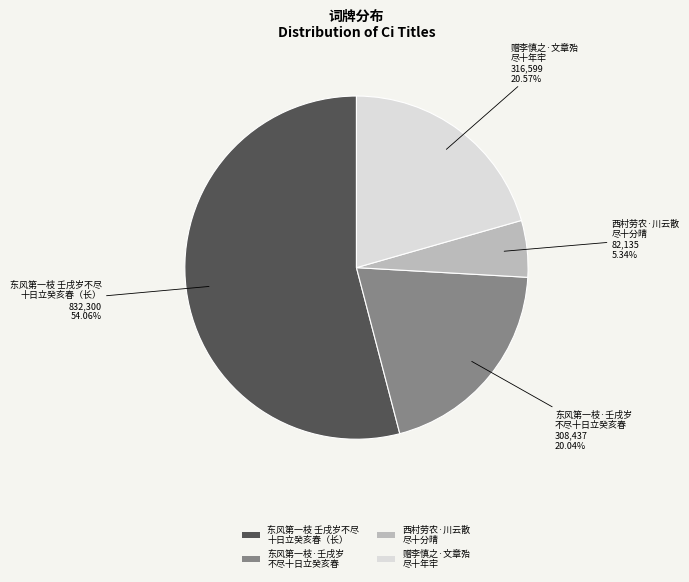

Count the number of slices in the pie.

4